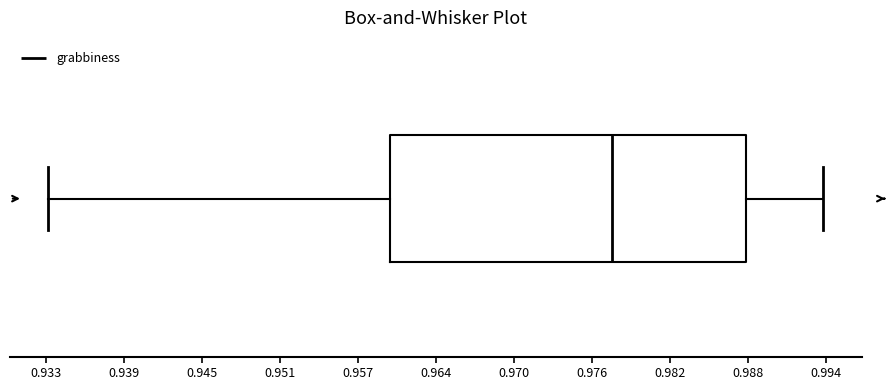

Where does the left whisker of the box end on the x-axis? The values are not printed on the chart, so give them approximately, as read against the axis.

0.933